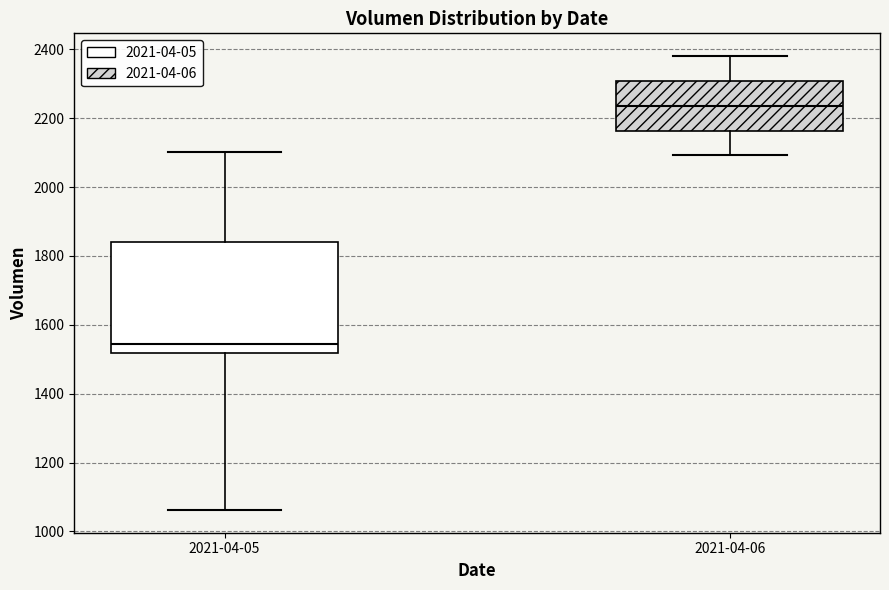

Which box has the lowest median line?

2021-04-05